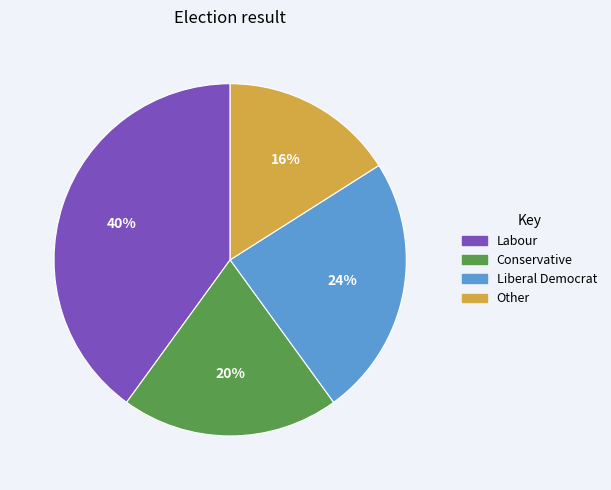

To the nearest percent, what is the average slice percentage?

25%